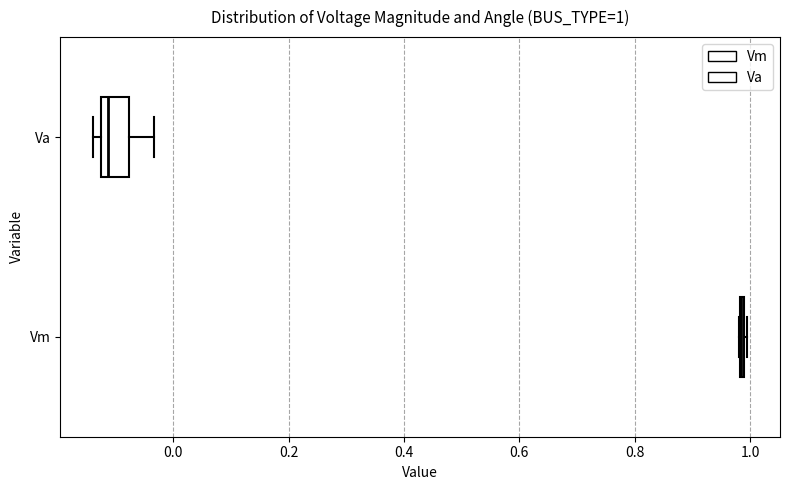

Comparing the boxes themselves (not the whiskers), which one is the widest?

Va